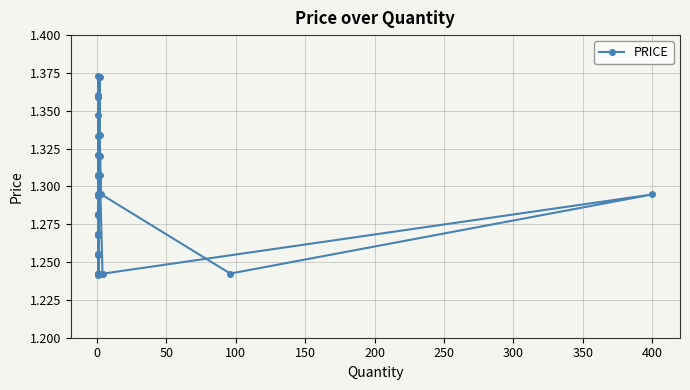

Does the chart have visible grid lines?

Yes